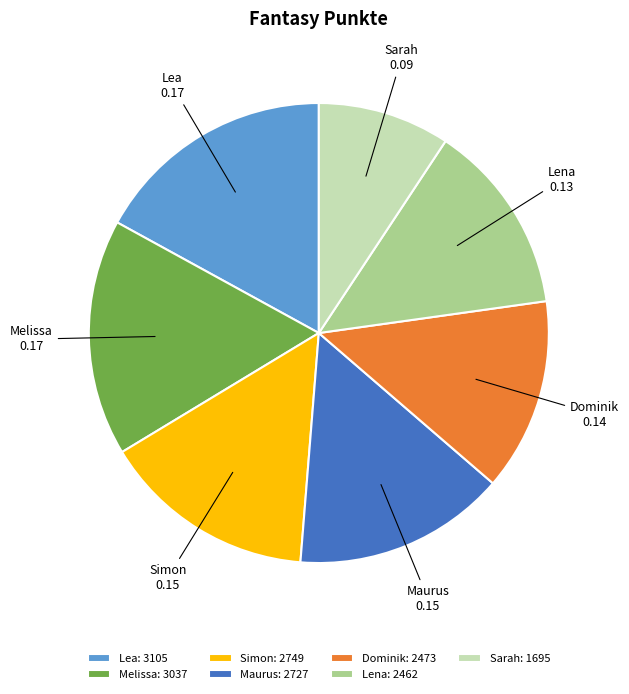

Which has a higher value, Melissa or Maurus?

Melissa